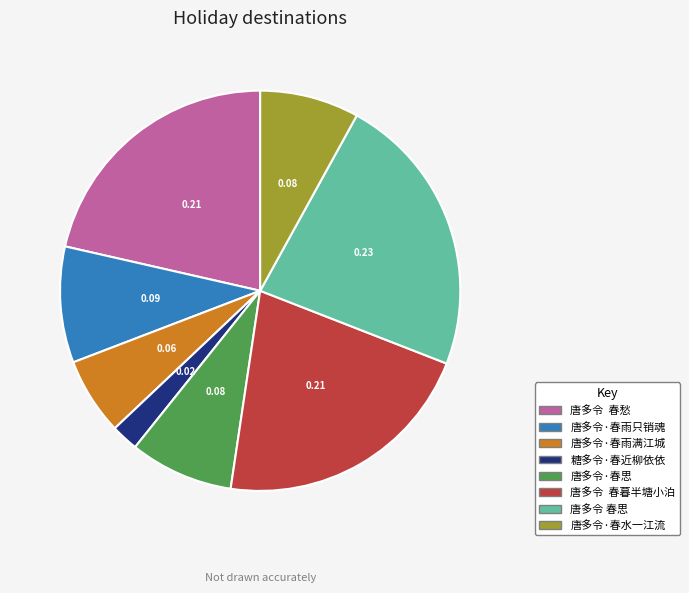

Combined, do 唐多令·春雨满江城 and 糖多令·春近柳依依 account for over 50%?

No